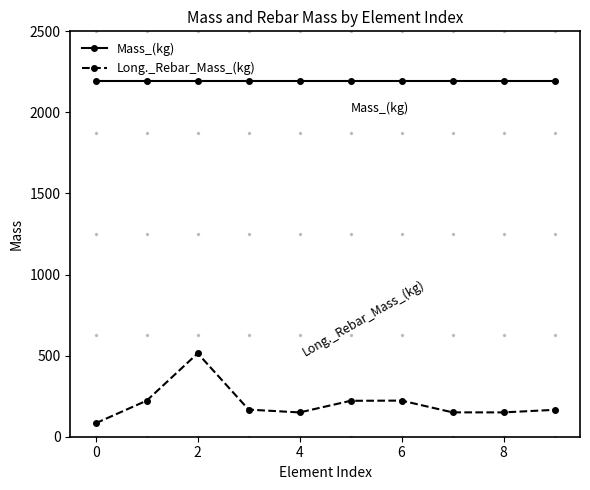

What is the difference between the second highest and minimum values in the Long._Rebar_Mass_(kg) series?

139.5